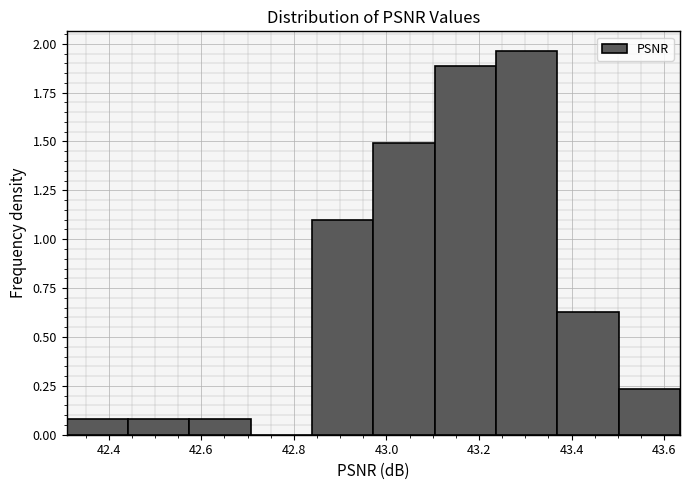

How tall is the bar that spans 43.50 to 43.64 on the x-axis? Neither the bar edges nor the heights are printed on the chart, so give them approximately, as read against the axes.

0.25